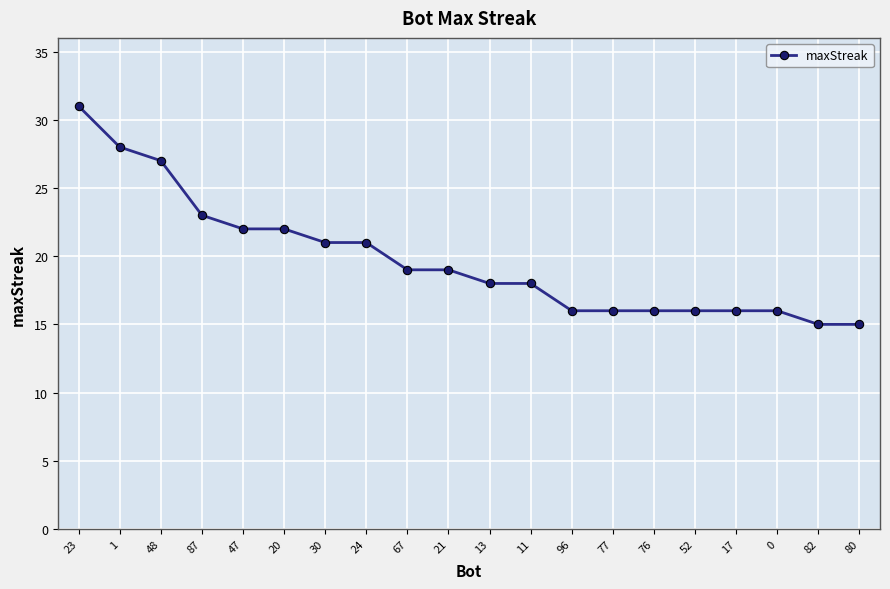

What is the label of the 5th point from the right?

52